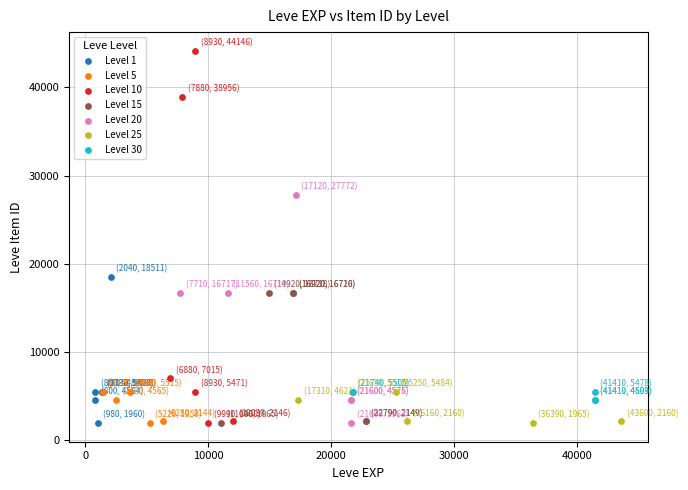

Which series reaches the maximum Y coordinate?

Level 10